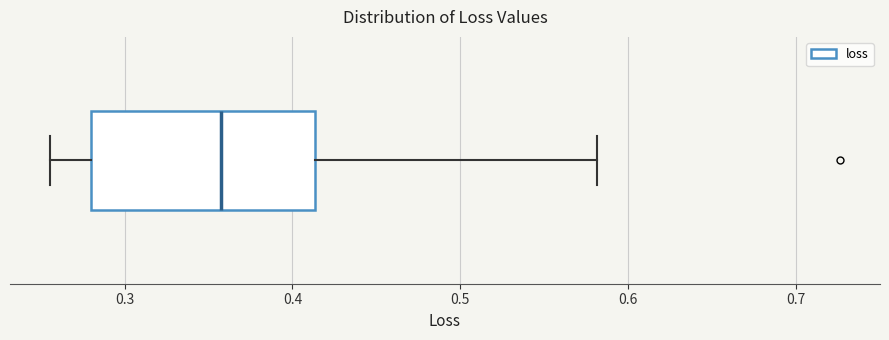

Transcribe this box plot: give where the median line is, the range the box spans, and where the two whiskers end, as read against the x-axis. The values are not printed on the chart, so give them approximately, as read against the axis.

median 0.36, box 0.28 to 0.41, whiskers 0.26 to 0.58